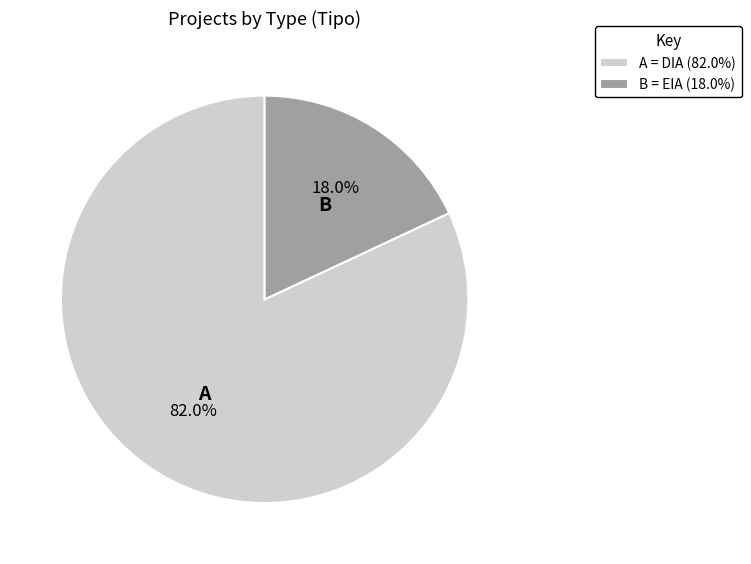

How much of the chart is everything except B = EIA (18.0%)?

82.0%